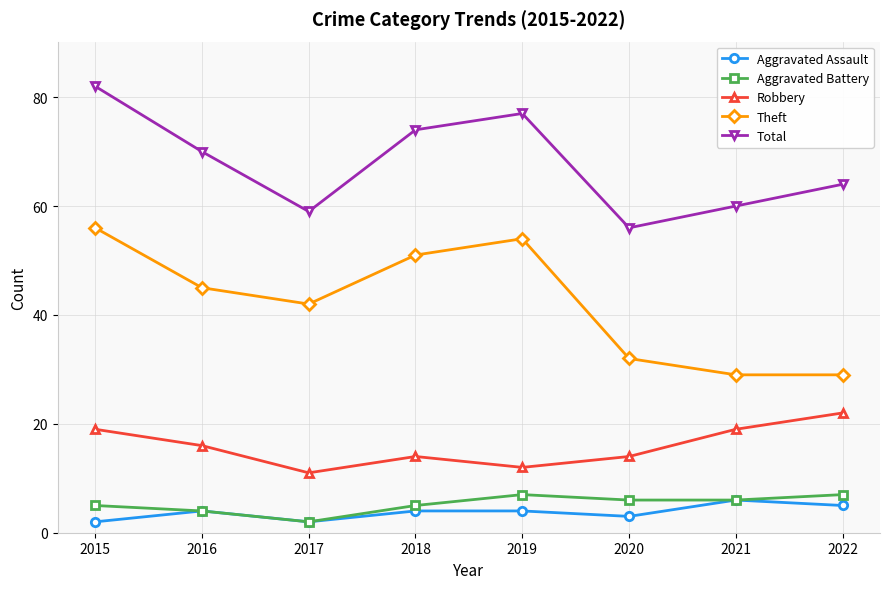

What is the value of the Theft point at the 6th from the left?

32